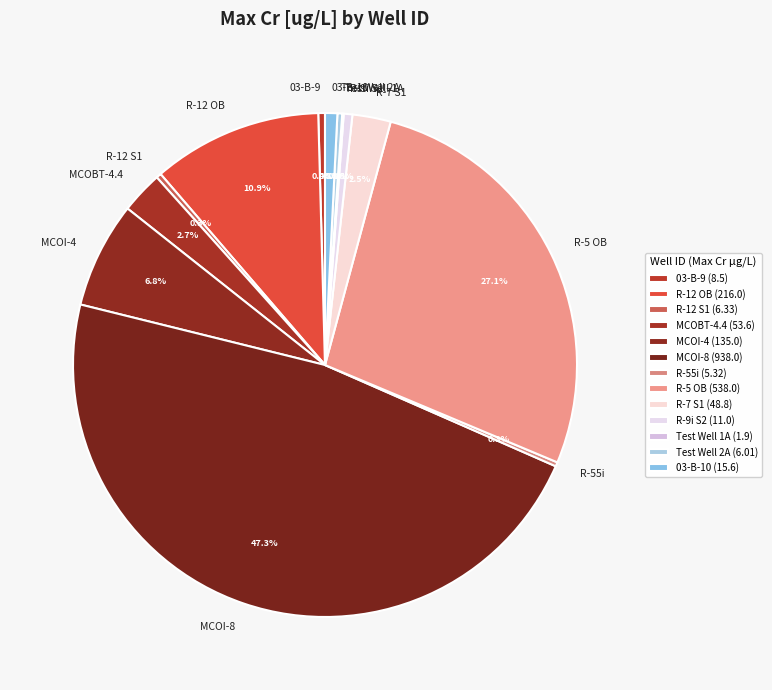

Which has a higher value, R-12 OB or R-5 OB?

R-5 OB